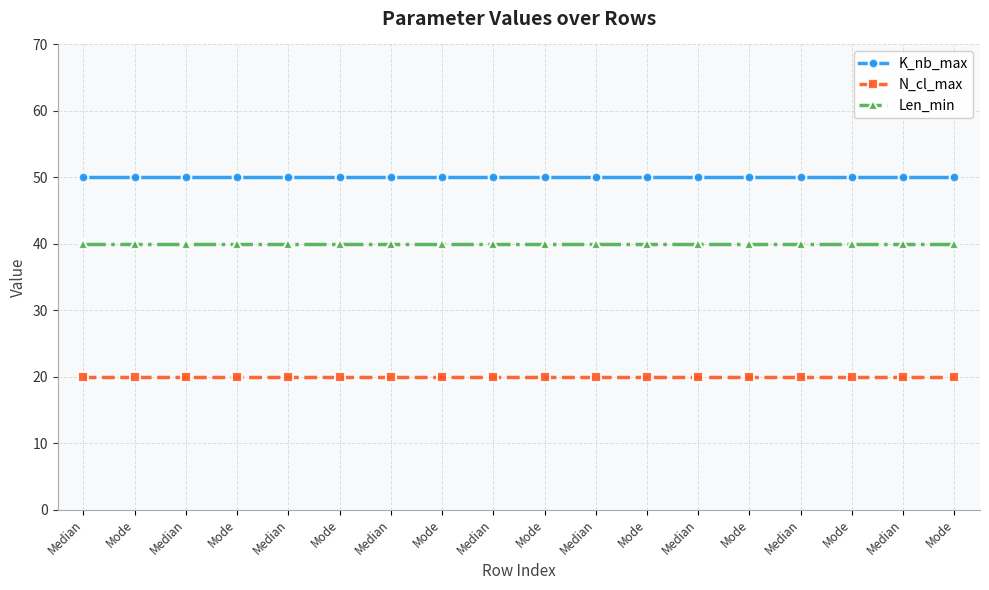

Count the number of categories in the chart.

18